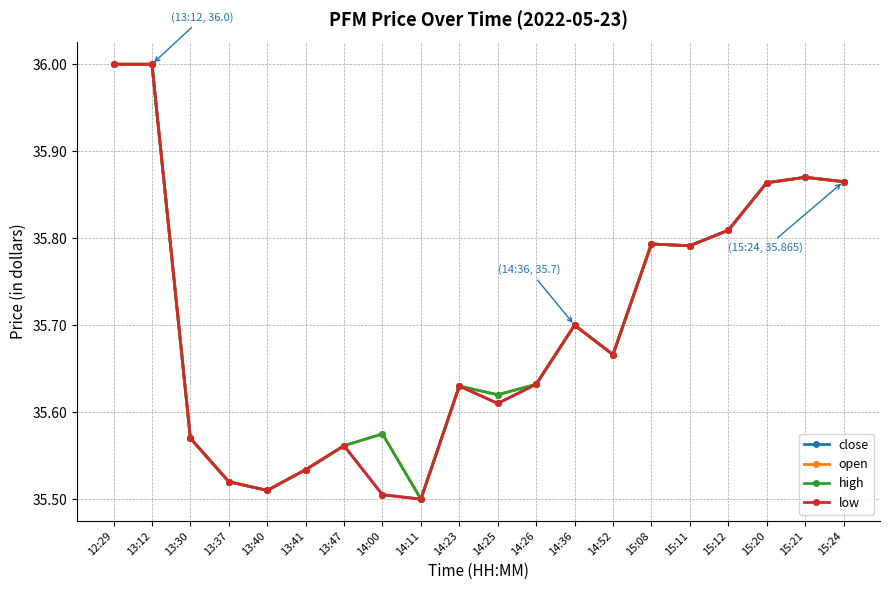

What is the label of the 7th point from the left?

13:47